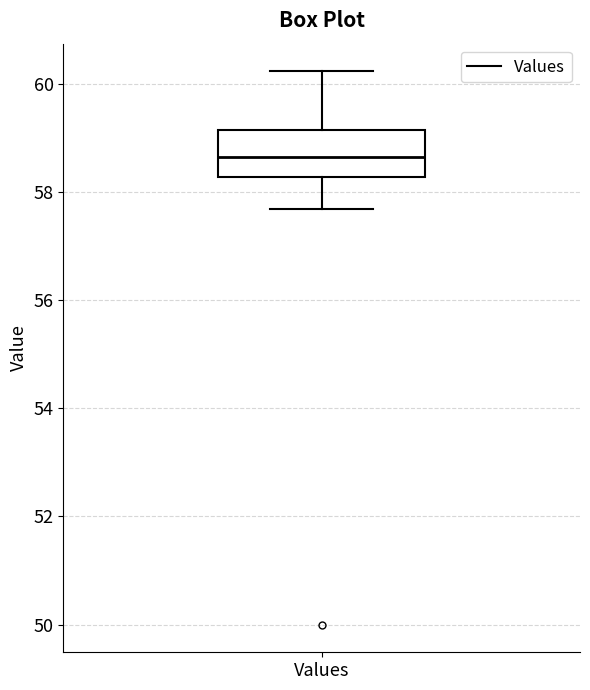

Read this box plot against the y-axis: the position of the median line, the range covered by the box, and the ends of both whiskers. The values are not printed on the chart, so give them approximately, as read against the axis.

median 58.6, box 58.2 to 59.2, whiskers 57.6 to 60.2